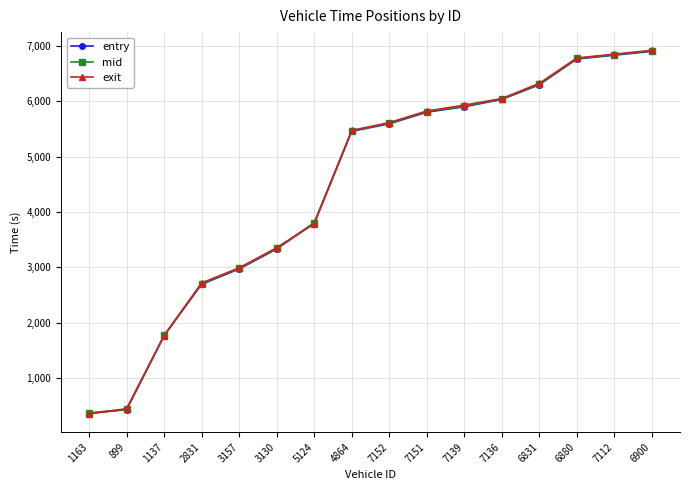

At which label does exit first exceed 5615?

7152